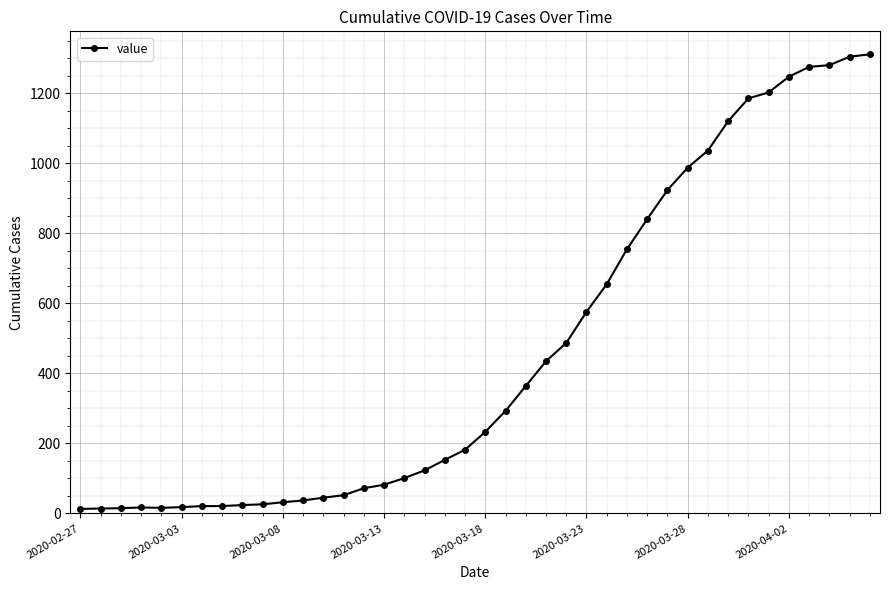

What is the average value?

465